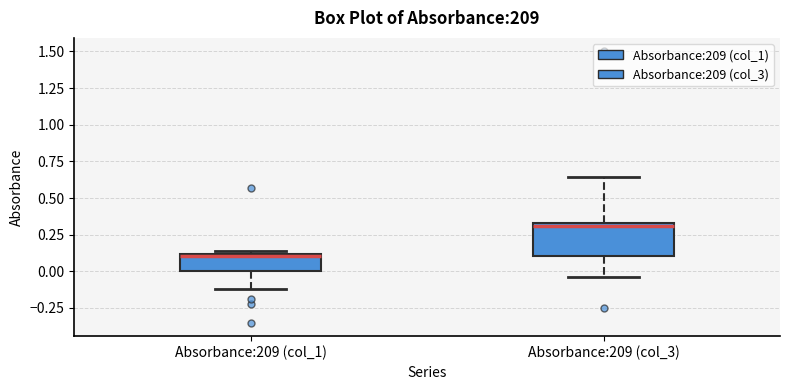

Reading left to right, transcribe this box plot: for each box, give where its median line is, the range the box spans, and where its two whiskers end, as read against the y-axis. The values are not printed on the chart, so give them approximately, as read against the axis.

Absorbance:209 (col_1): median 0.10, box 0.00 to 0.10, whiskers -0.10 to 0.15
Absorbance:209 (col_3): median 0.30, box 0.10 to 0.35, whiskers -0.05 to 0.65